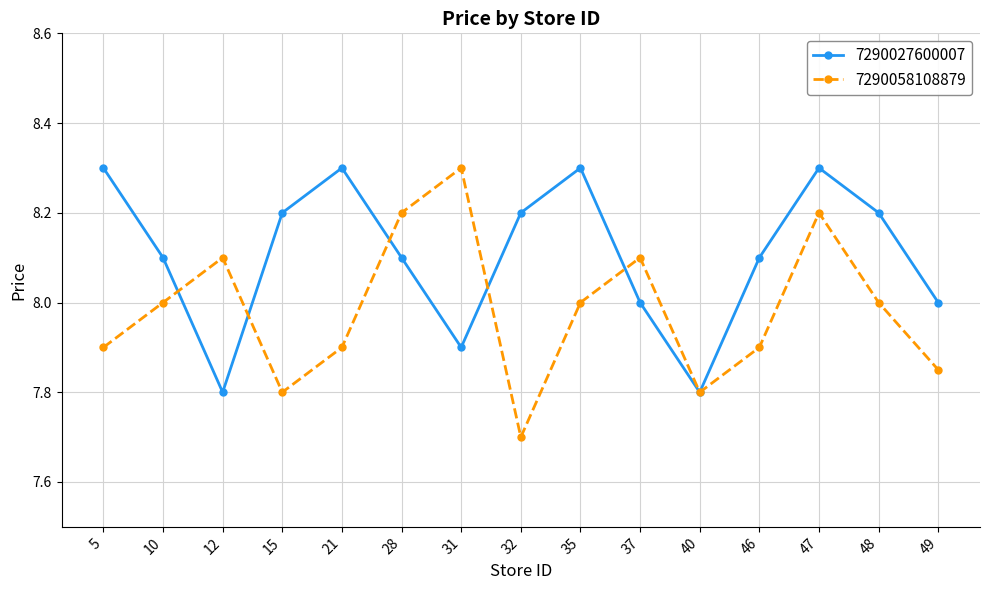

What is the value of the 7290027600007 point at the 4th from the left?

8.2